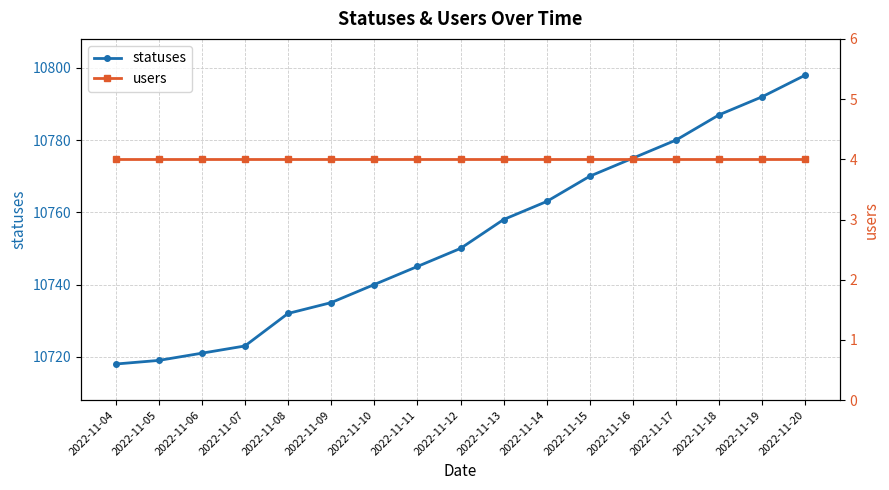

Which series has the largest total across all categories?

statuses